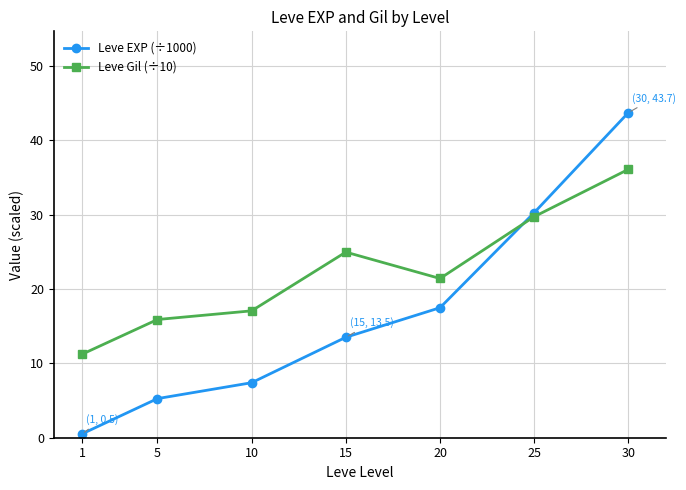

At 1, list the series in order from largest to smallest.

Leve Gil (÷10), Leve EXP (÷1000)